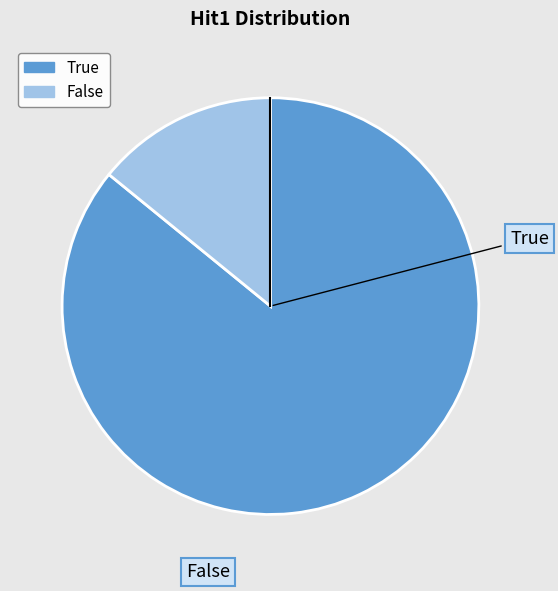

Is there a majority slice in this chart?

Yes